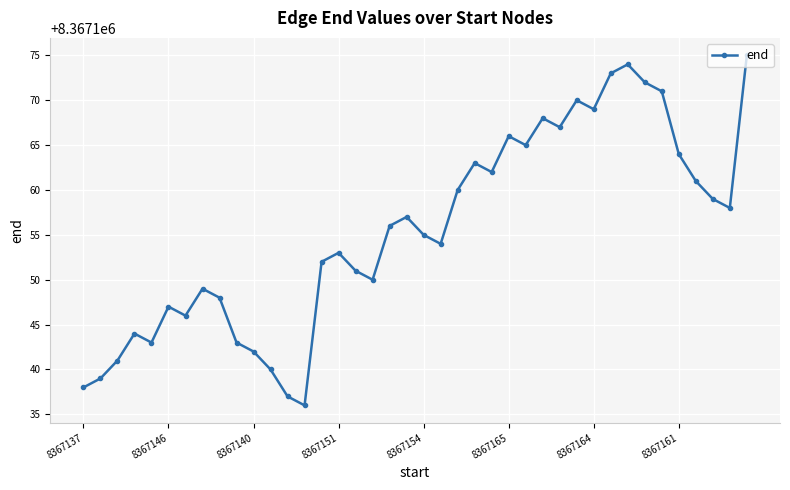

What is the difference between the second highest and second lowest values?

37